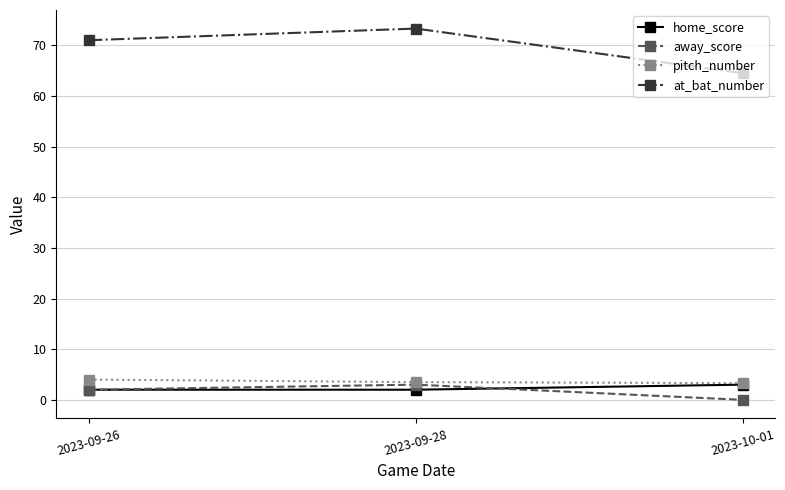

What is the label of the 3rd point from the left?

2023-10-01